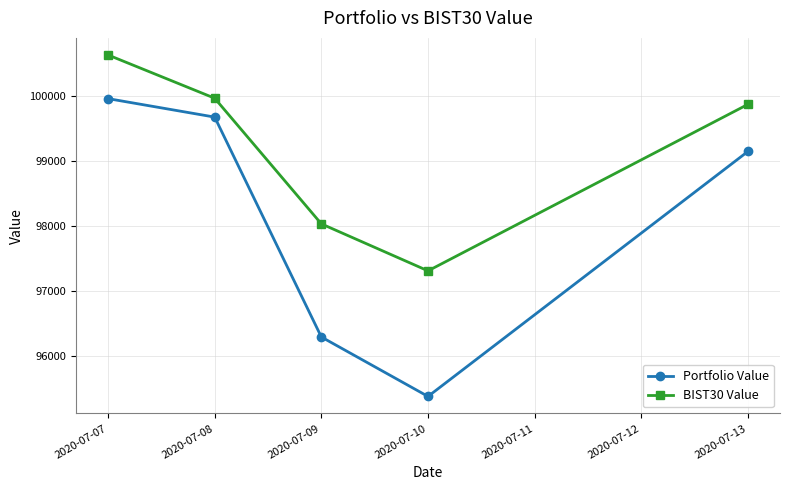

True or false: BIST30 Value has a value of 100623.3 at 2020-07-07.

True